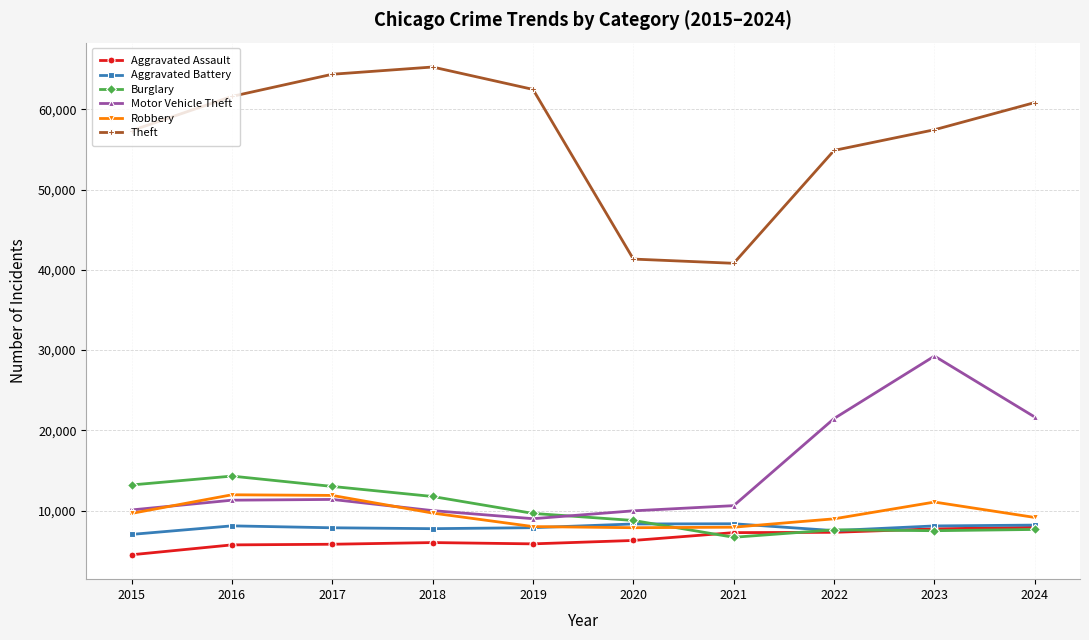

What is the sum of all Aggravated Battery values?

78961